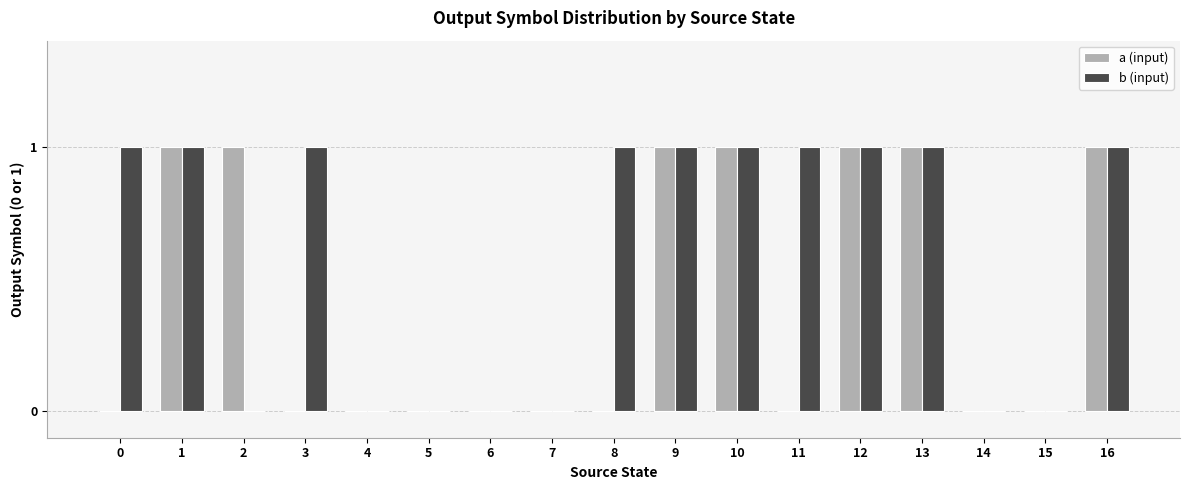

How many groups of bars are there?

17